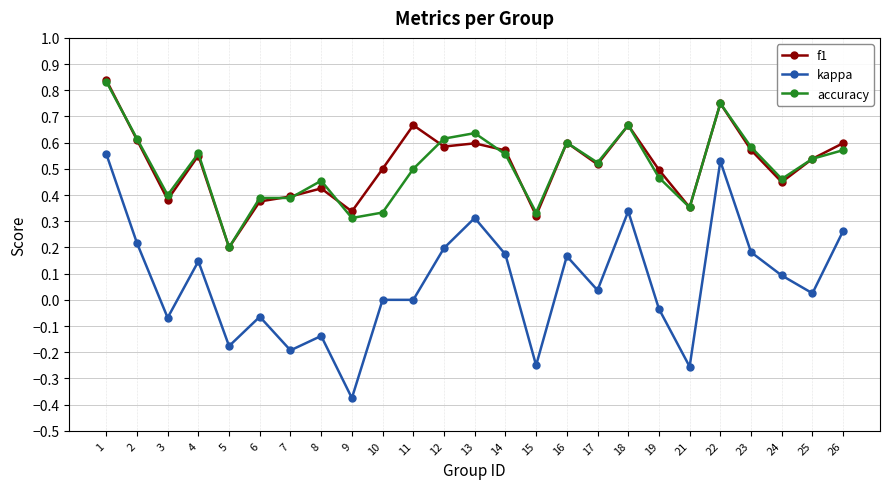

Count the number of categories in the chart.

25